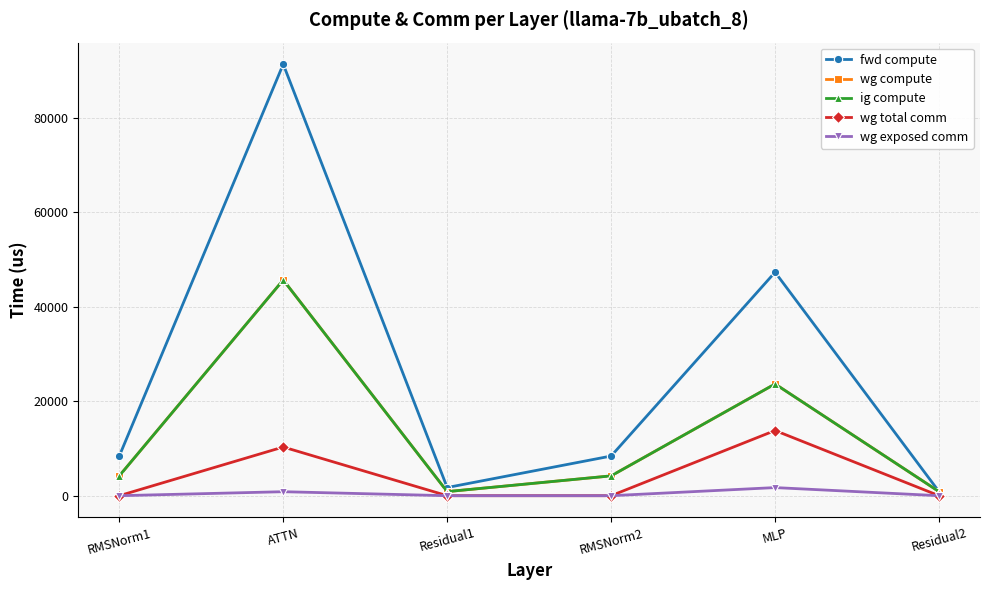

Where is ig compute nearest to the value 23268?

MLP